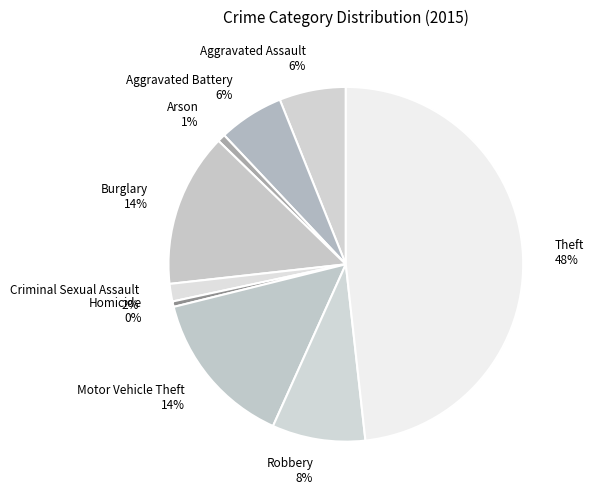

How many slices are in this pie chart?

9